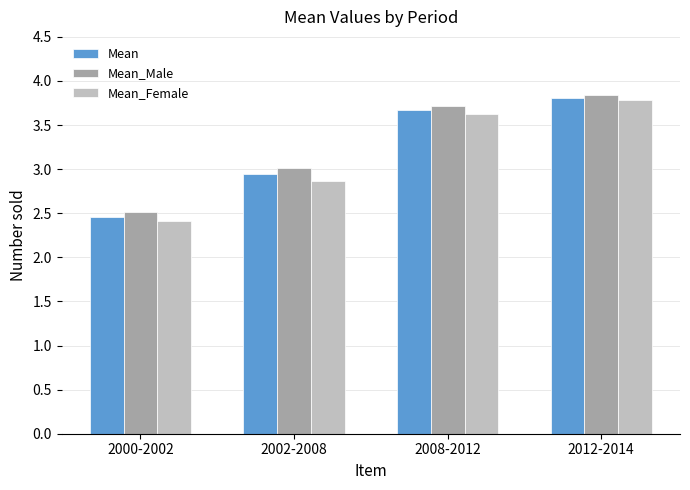

What is the total value across all series at 2000-2002?

7.4